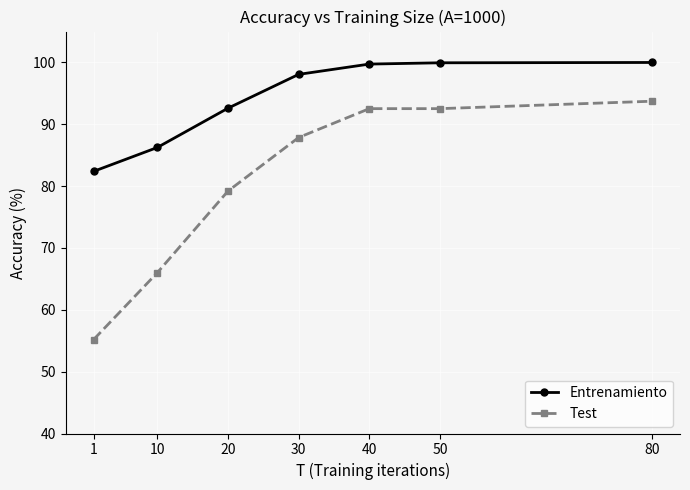

Which series changed the most between 1 and 10?

Test